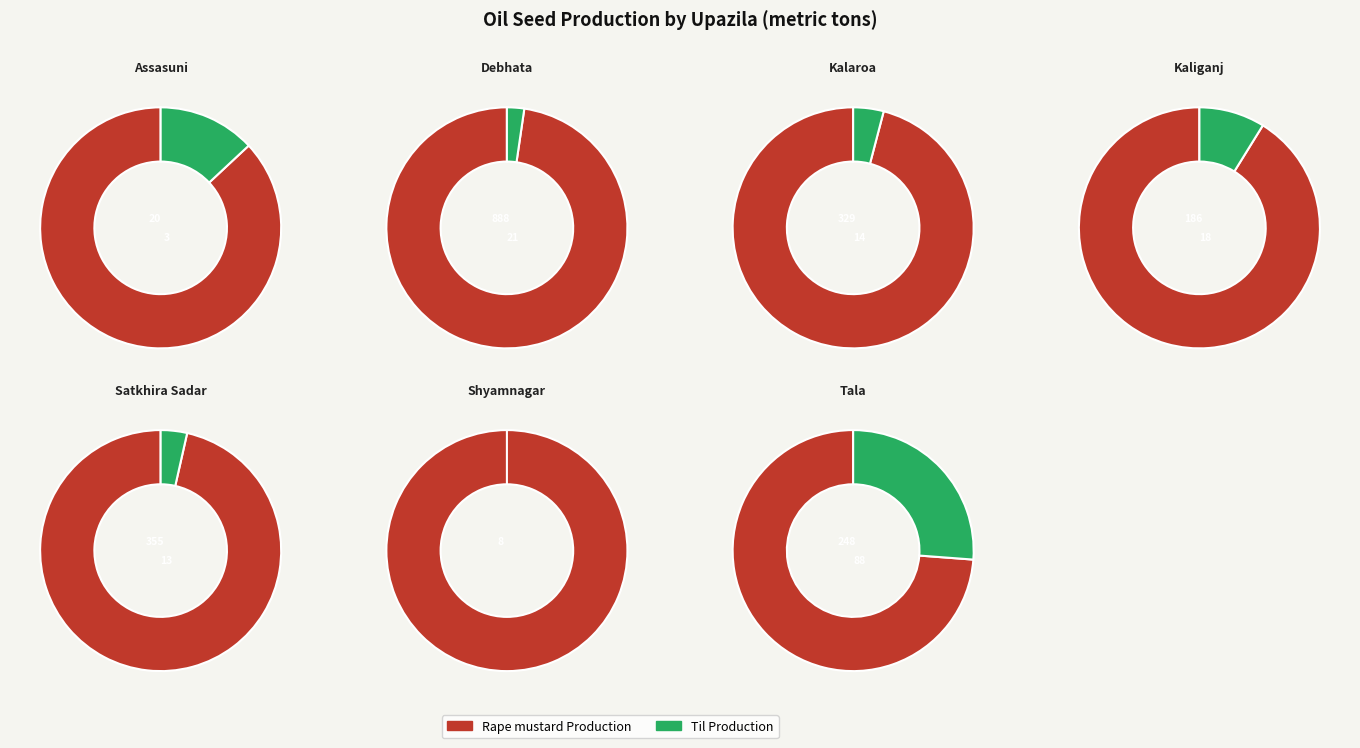

Combined, what portion of the pie is Assasuni and Kaliganj?

10.1%